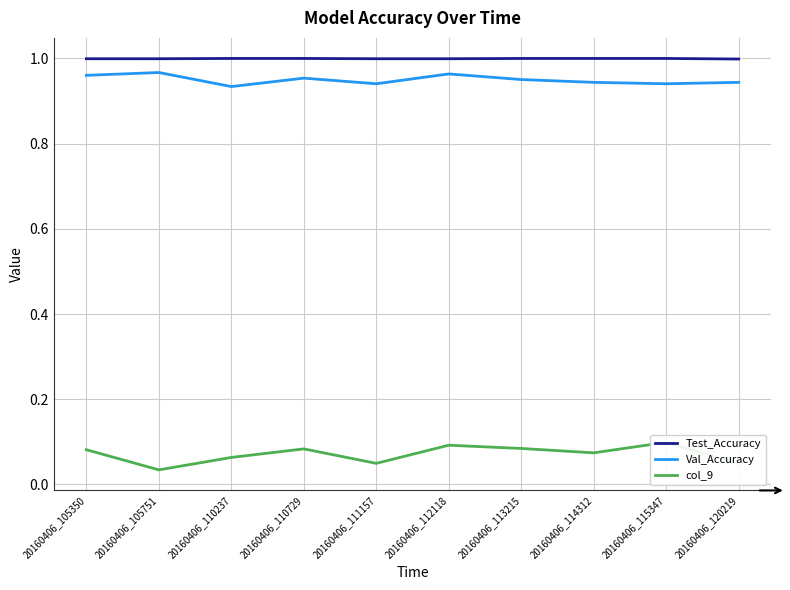

Is the value of col_9 at 20160406_111157 greater than the value of Val_Accuracy at 20160406_110237?

No